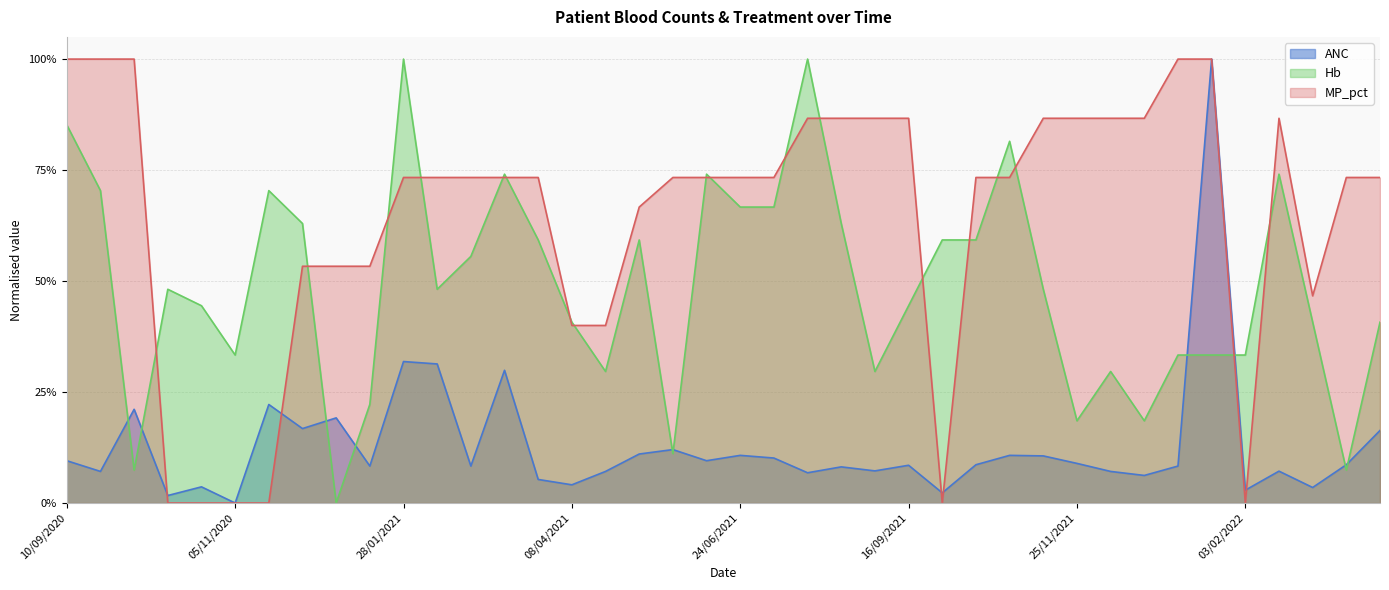

How many times do MP_pct and Hb cross each other?

18